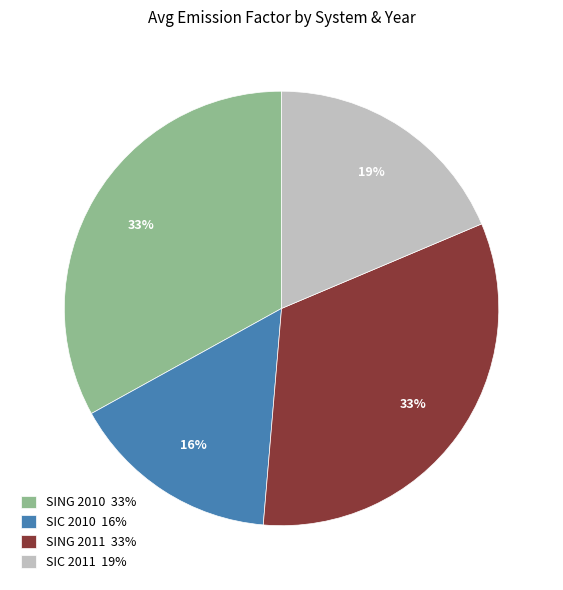

To the nearest percent, what percentage of the pie is SING 2010 33%?

33%